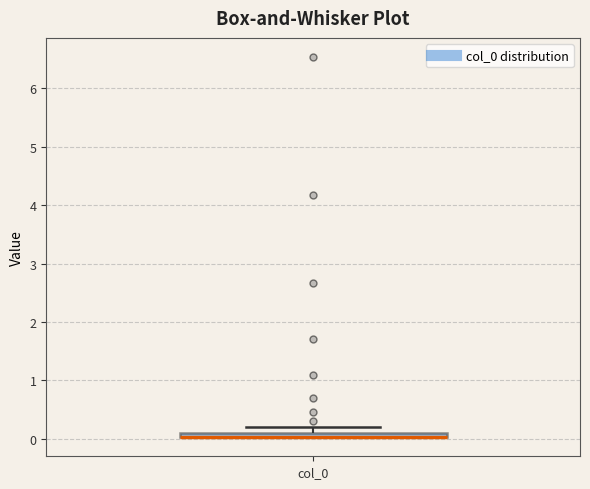

Where is the upper edge of the box for col_0 on the y-axis? The values are not printed on the chart, so give them approximately, as read against the axis.

0.1